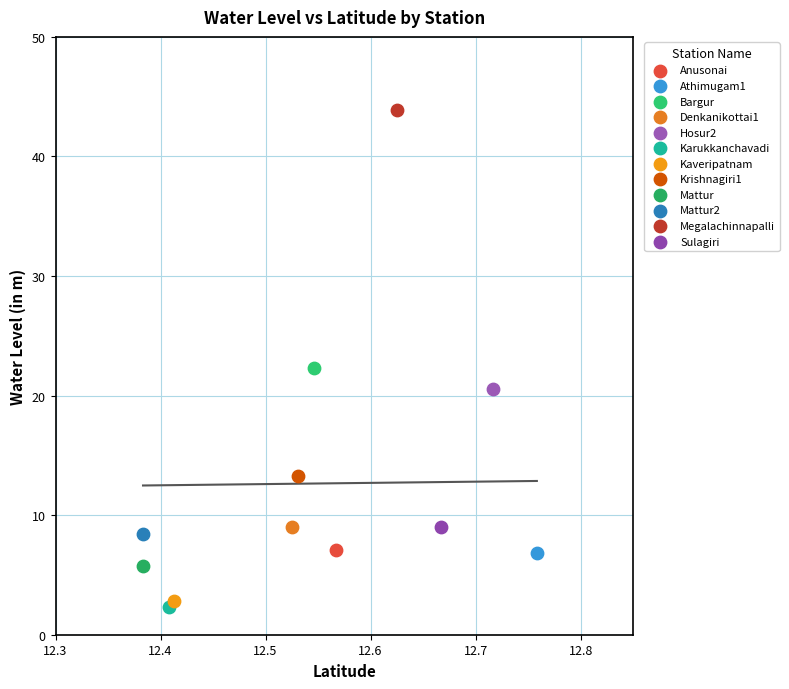

Which series reaches the maximum Y coordinate?

Megalachinnapalli